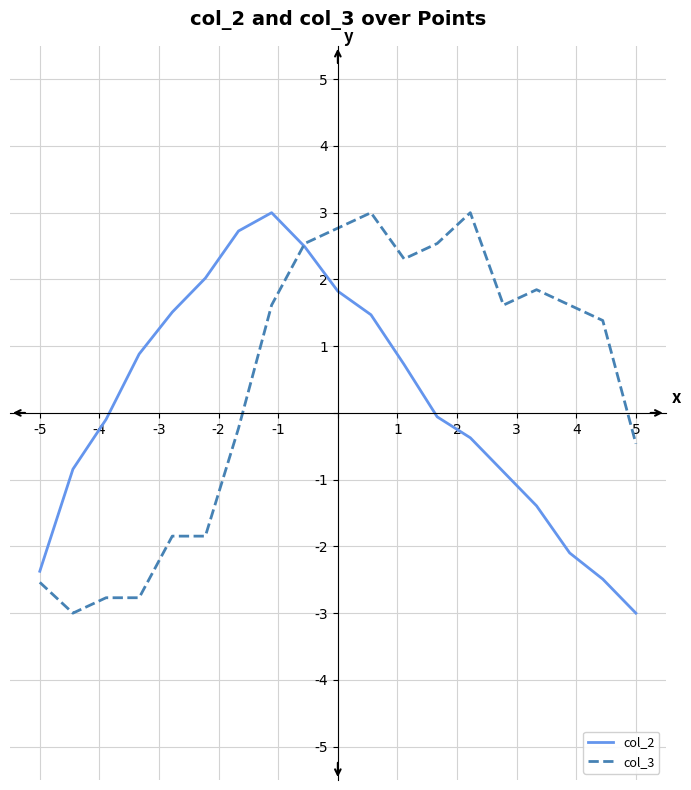

What is the highest value of the col_2 series?

3.0